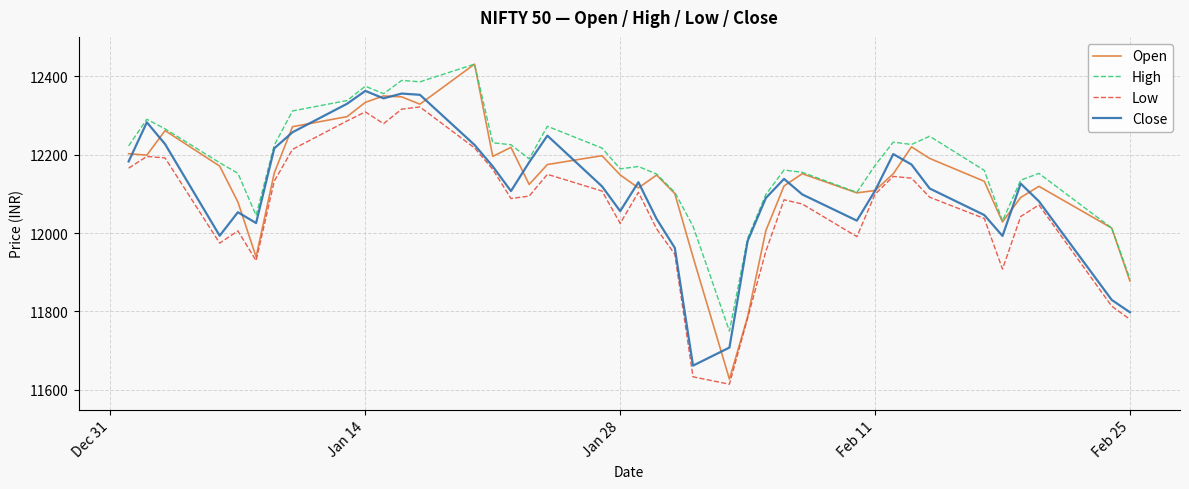

What is the lowest value of the High series?

11749.9